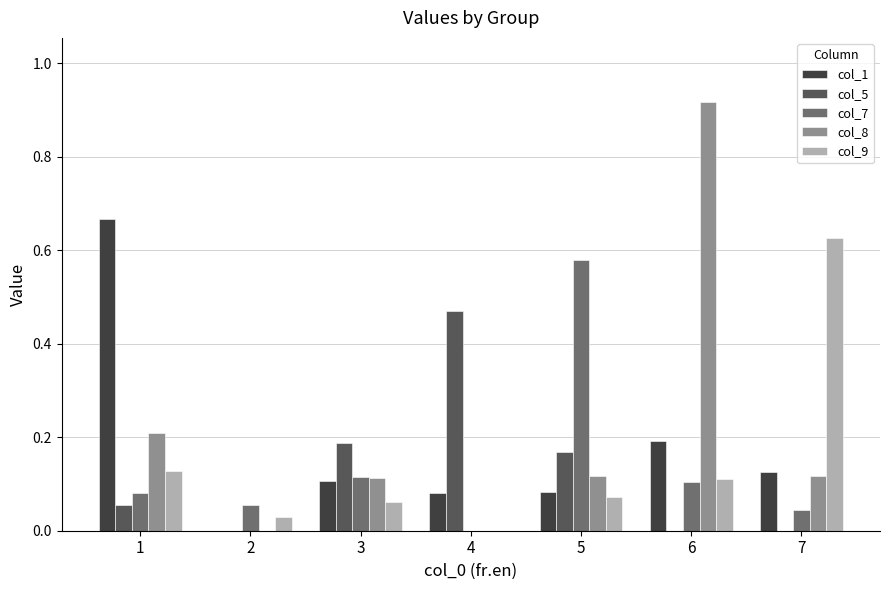

What is the sum of all col_1 values?

1.3